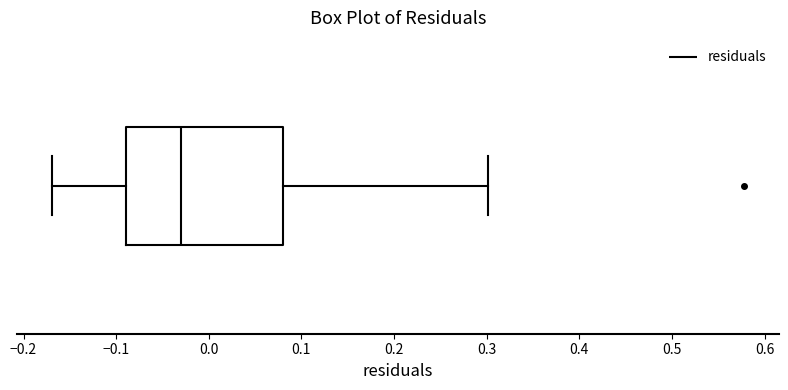

Read this box plot against the x-axis: the position of the median line, the range covered by the box, and the ends of both whiskers. The values are not printed on the chart, so give them approximately, as read against the axis.

median -0.03, box -0.09 to 0.08, whiskers -0.17 to 0.30